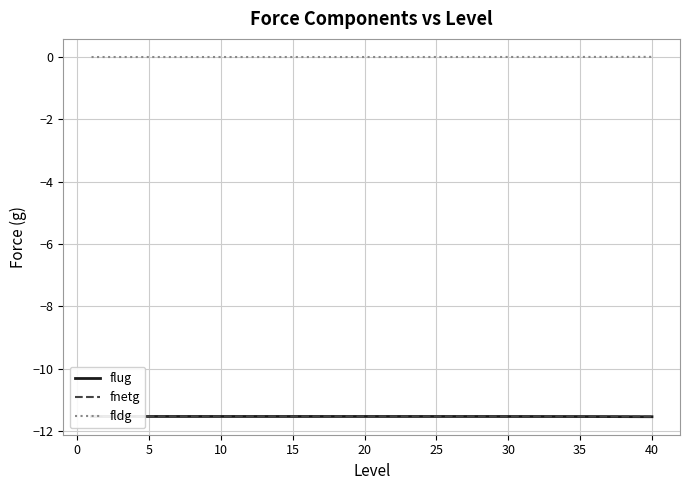

True or false: fnetg and fldg intersect in this chart.

False